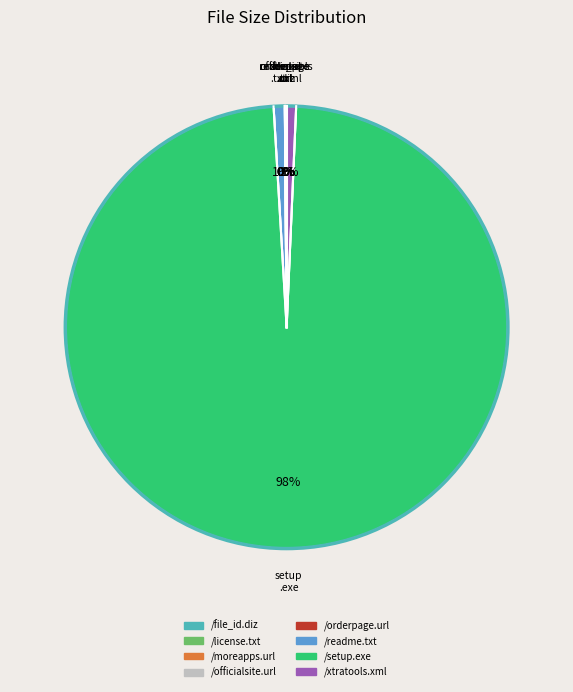

To the nearest percent, what is the combined percentage of /setup.exe and /readme.txt?

99%